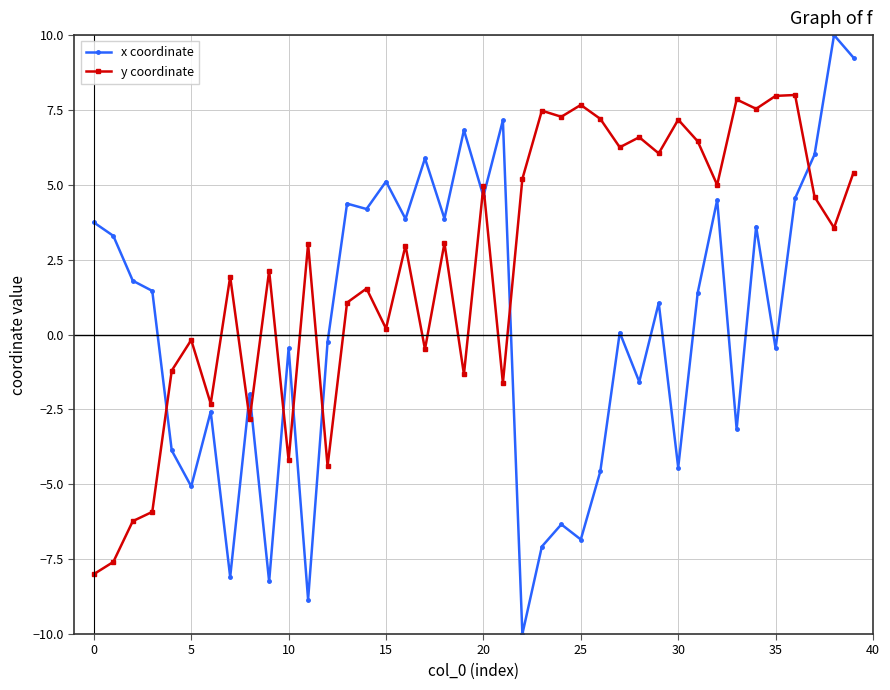

What are all the series names shown in the legend?

x coordinate, y coordinate